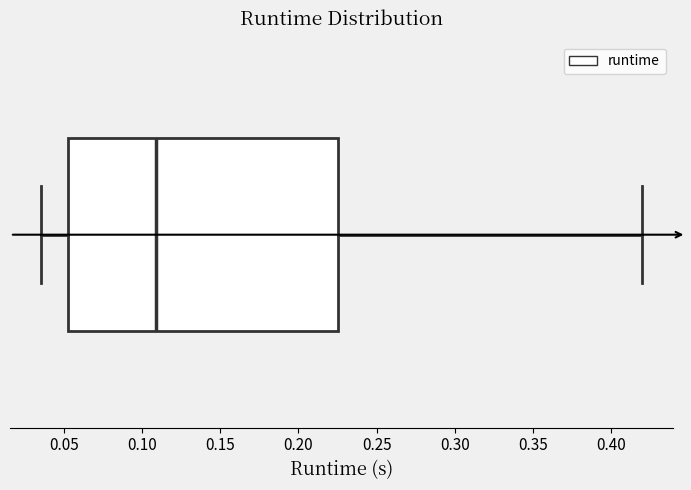

Where does the right whisker of the box end on the x-axis? The values are not printed on the chart, so give them approximately, as read against the axis.

0.420